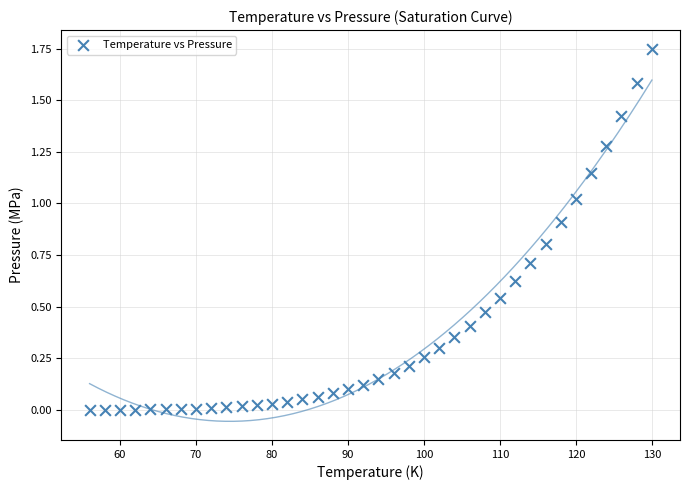

What is the range of X values (max minus min)?

74.0